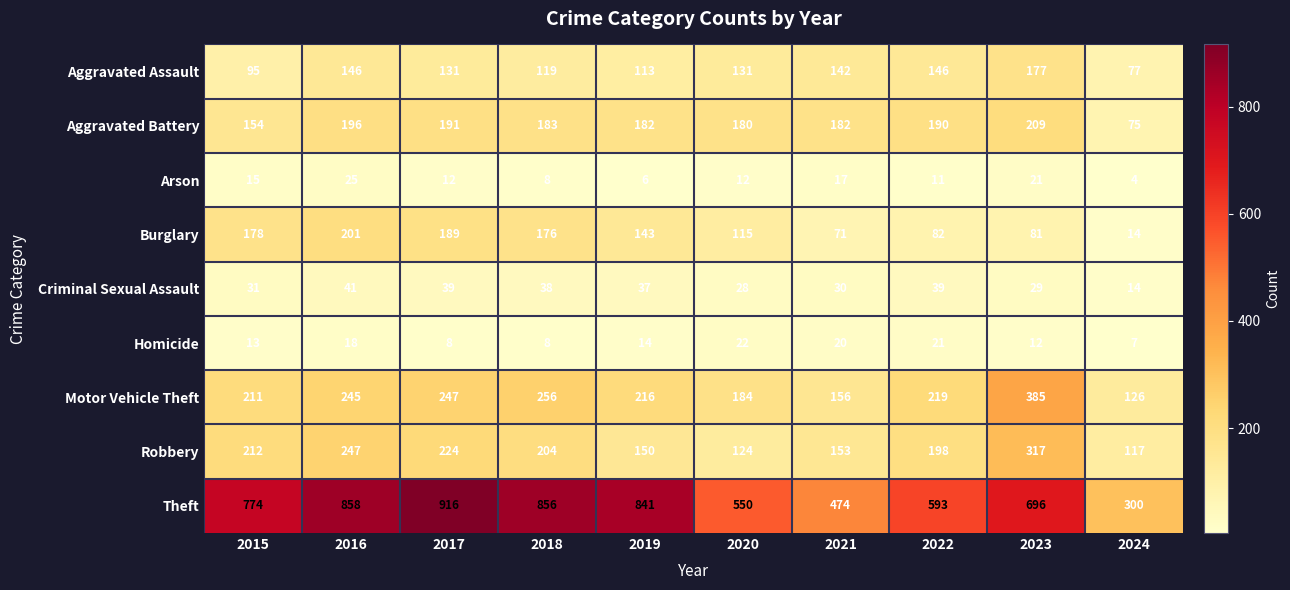

Rank the series by their maximum value, from lowest to highest.

Homicide, Arson, Criminal Sexual Assault, Aggravated Assault, Burglary, Aggravated Battery, Robbery, Motor Vehicle Theft, Theft